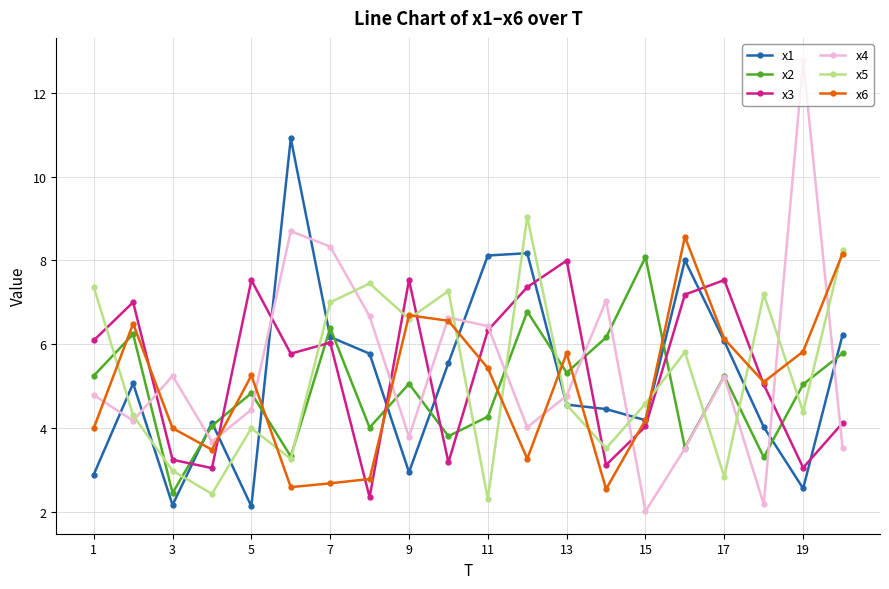

Which series has the widest spread of values?

x4